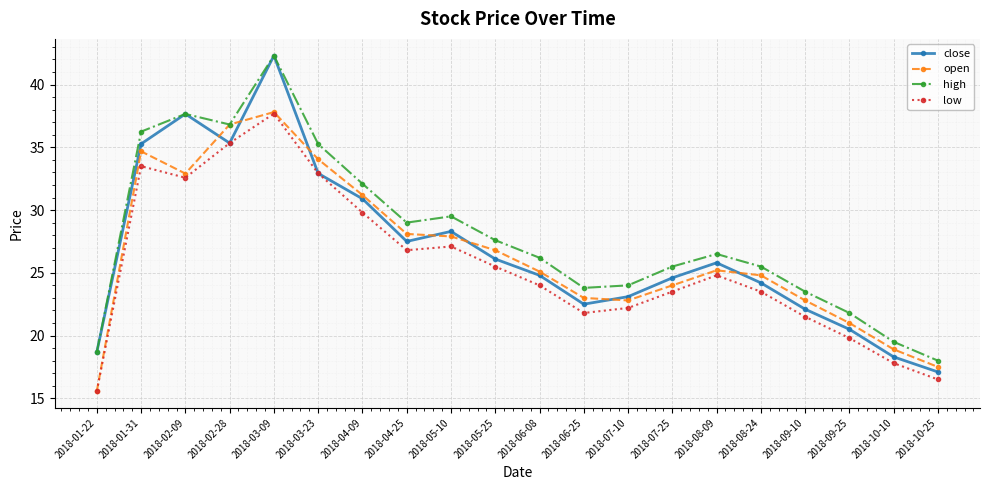

At which label is high closest to 30?

2018-05-10